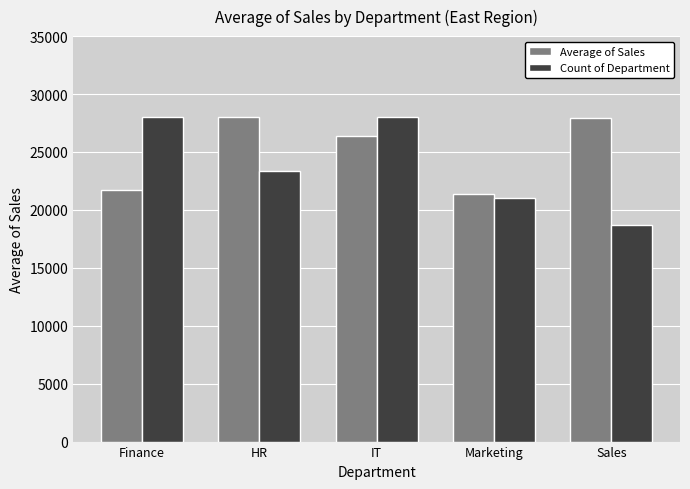

What is the average value of the Count of Department series?

23806.3